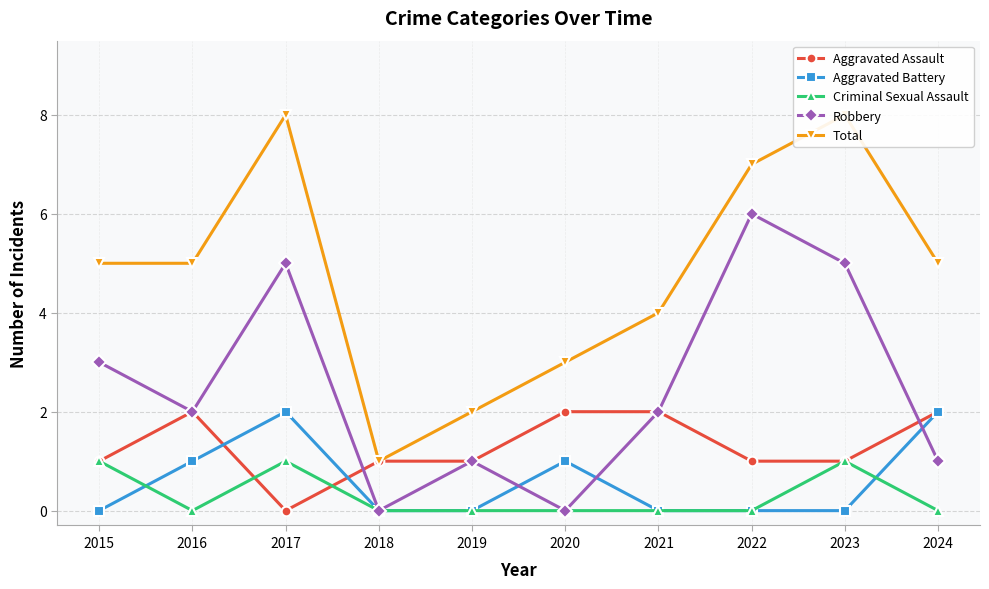

What is the value of the Total point at the 9th from the left?

8